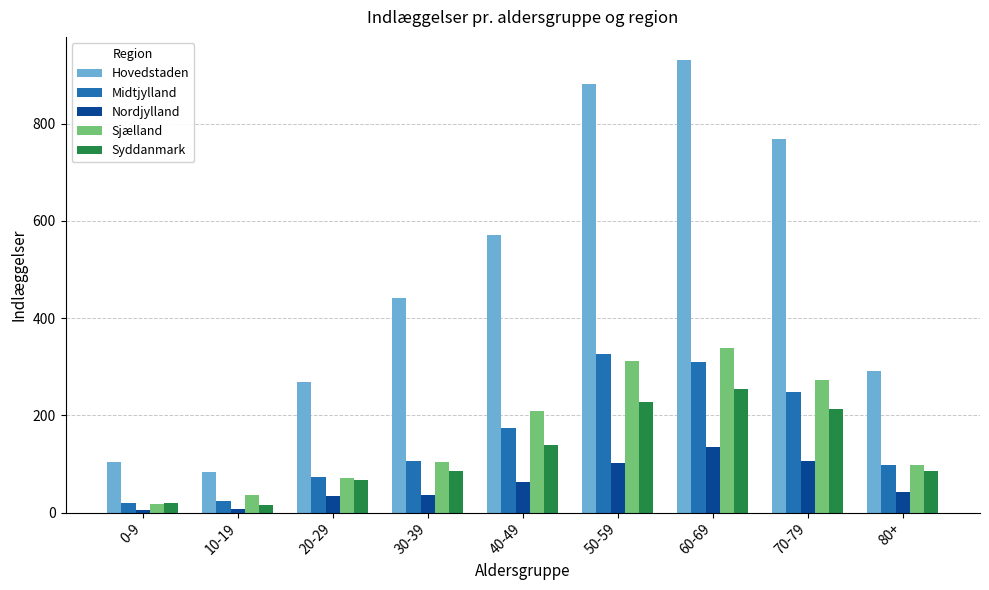

What is the spread (max minus min) of values at 0-9?

97